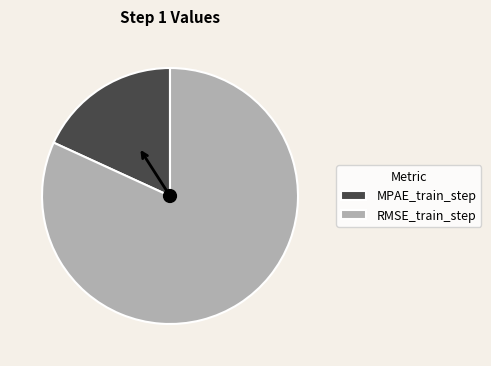

How many slices are in this pie chart?

2